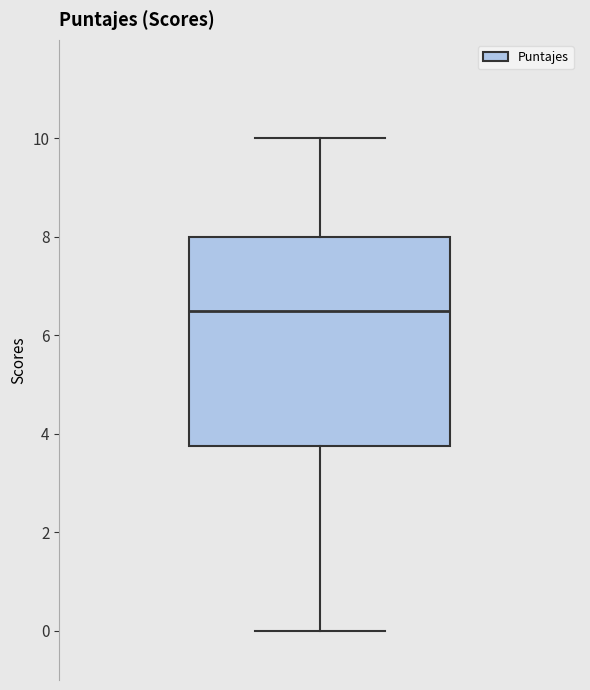

Transcribe this box plot: give where the median line is, the range the box spans, and where the two whiskers end, as read against the y-axis. The values are not printed on the chart, so give them approximately, as read against the axis.

median 6.6, box 3.8 to 8.0, whiskers 0.0 to 10.0